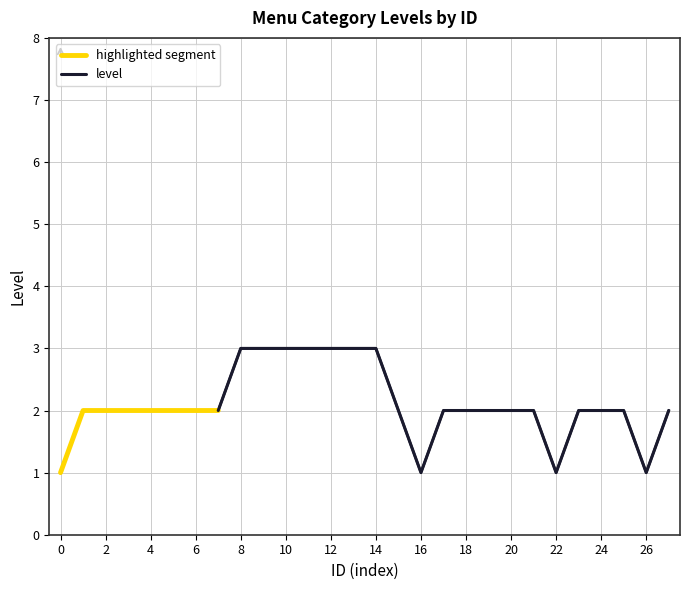

What is the sum of all values?

59